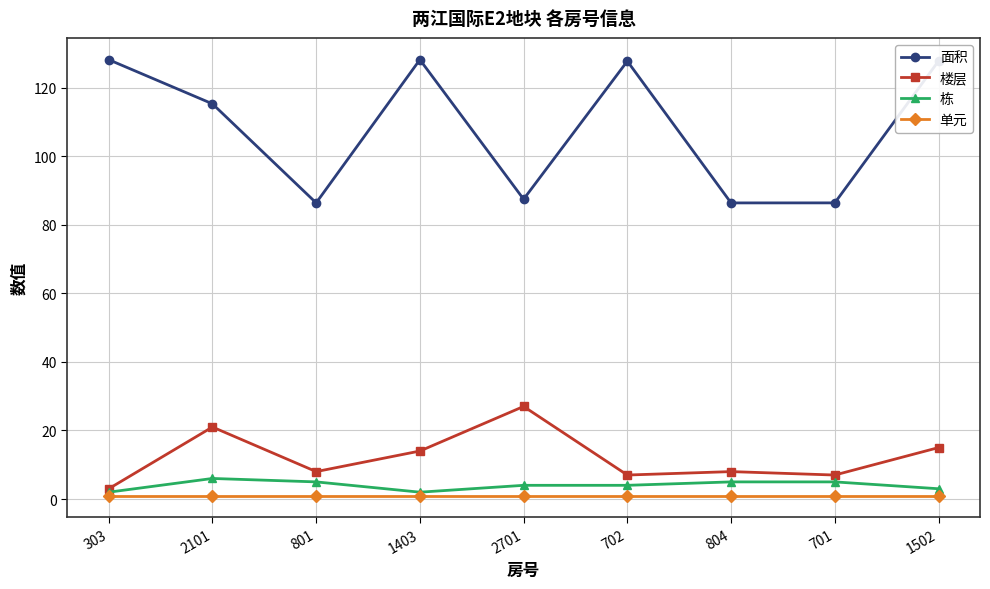

True or false: 栋 has a value of 4.0 at 702.

True